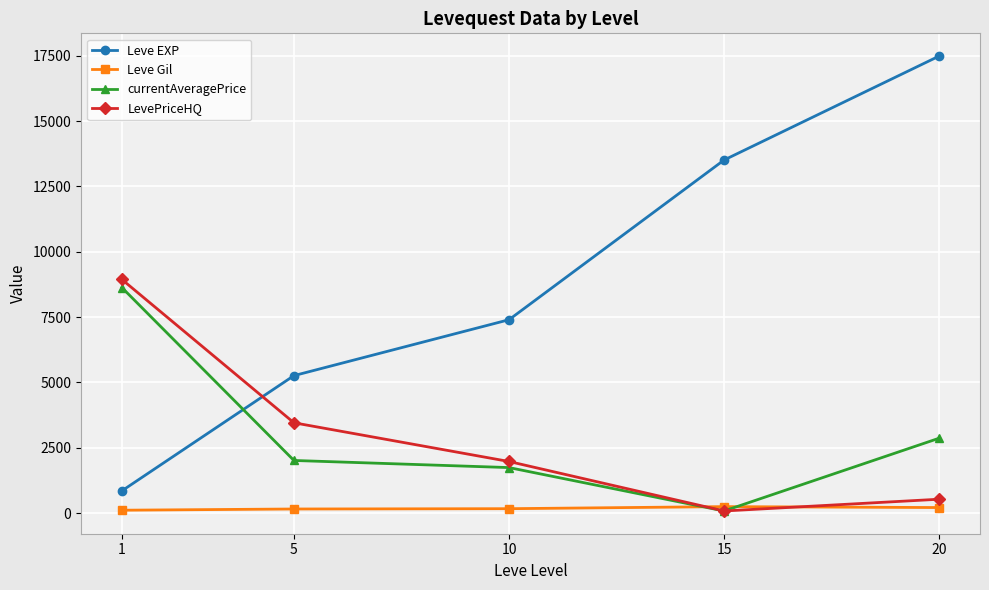

Where is the first local minimum for LevePriceHQ?

15